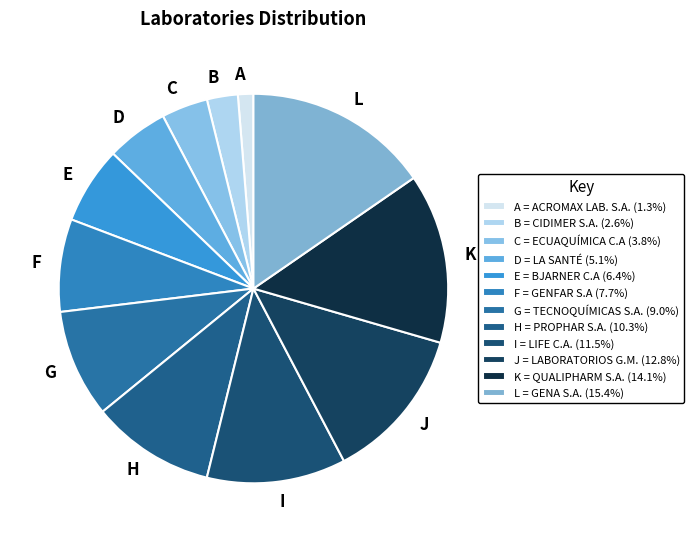

Is there a majority slice in this chart?

No